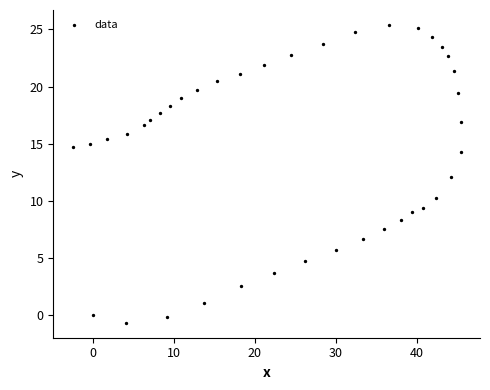

What is the range of Y values (max minus min)?

26.1